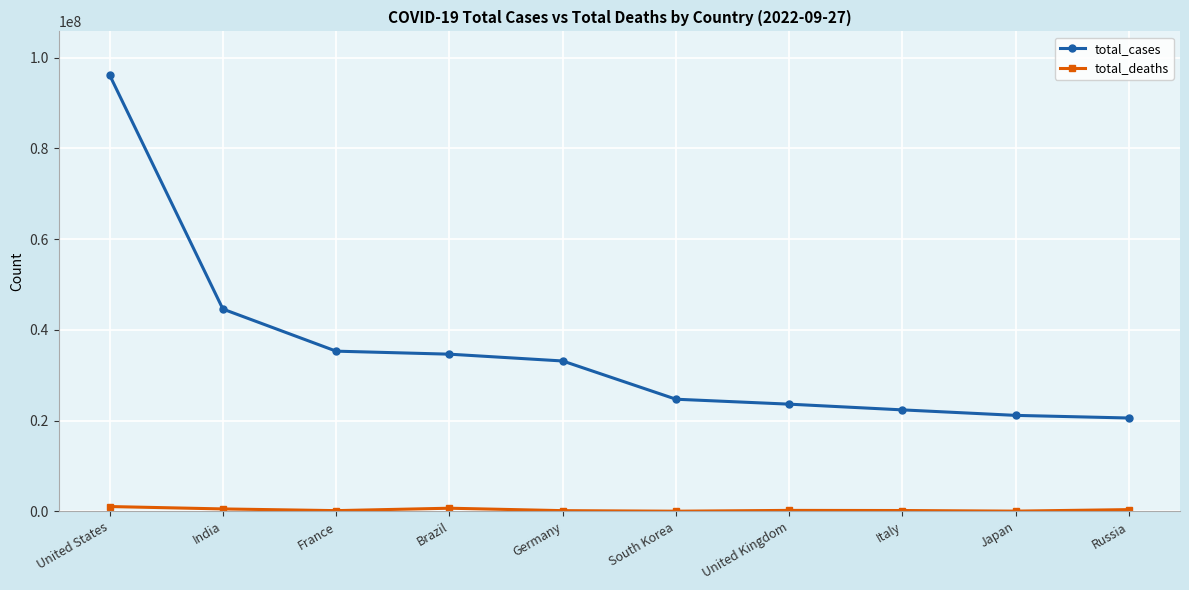

At which category is the sum across all series the highest?

United States